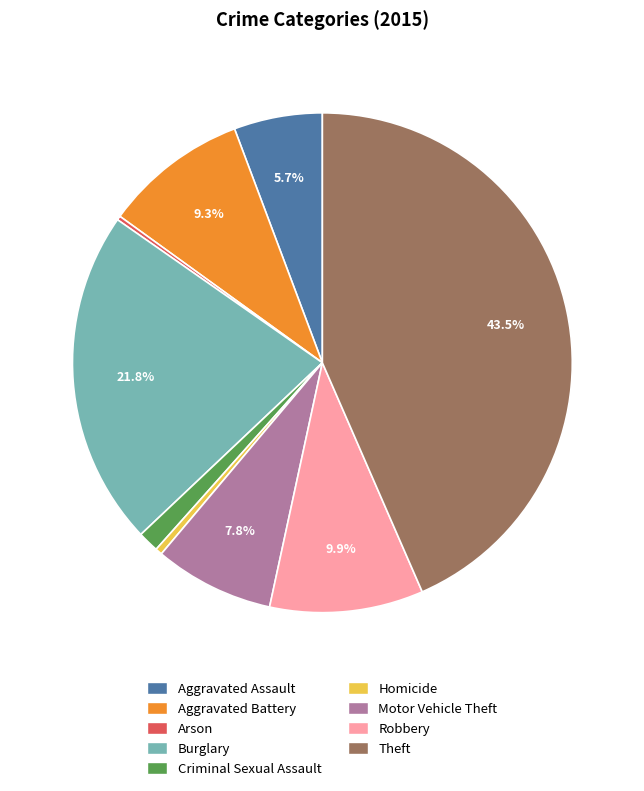

Combined, do Motor Vehicle Theft and Homicide account for over 50%?

No